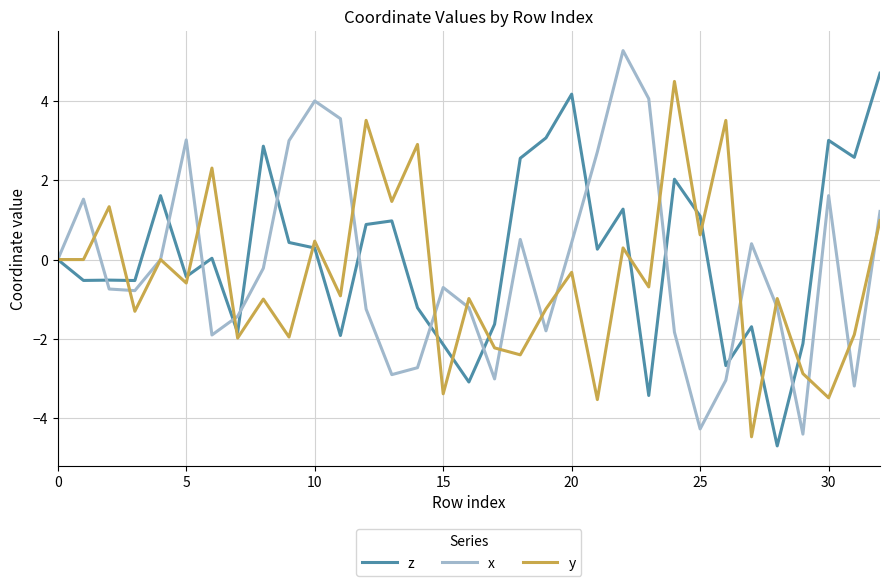

Rank the series by their average value, from highest to lowest.

z, x, y